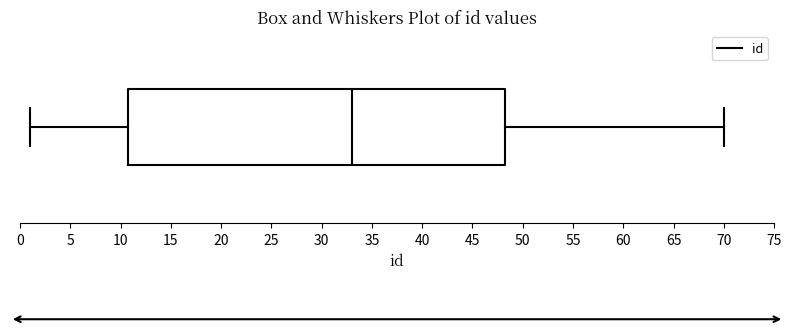

Read this box plot against the x-axis: the position of the median line, the range covered by the box, and the ends of both whiskers. The values are not printed on the chart, so give them approximately, as read against the axis.

median 33.0, box 11.0 to 48.5, whiskers 1.0 to 70.0